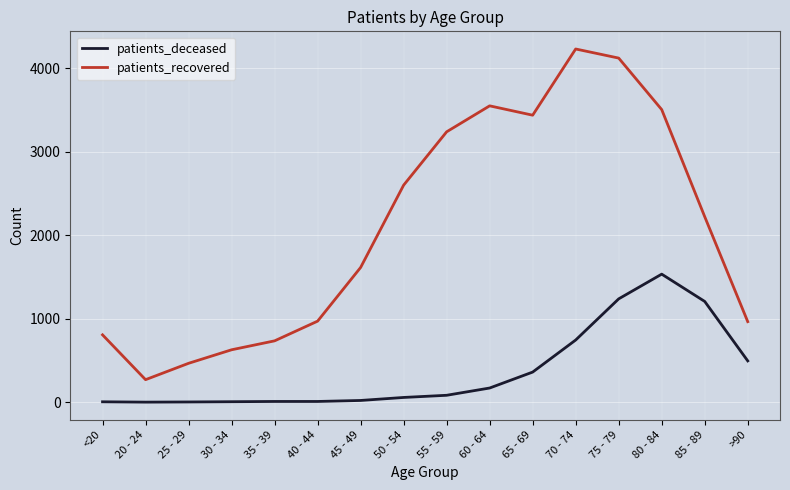

Is the value of patients_deceased at 65 - 69 greater than the value of patients_recovered at 60 - 64?

No